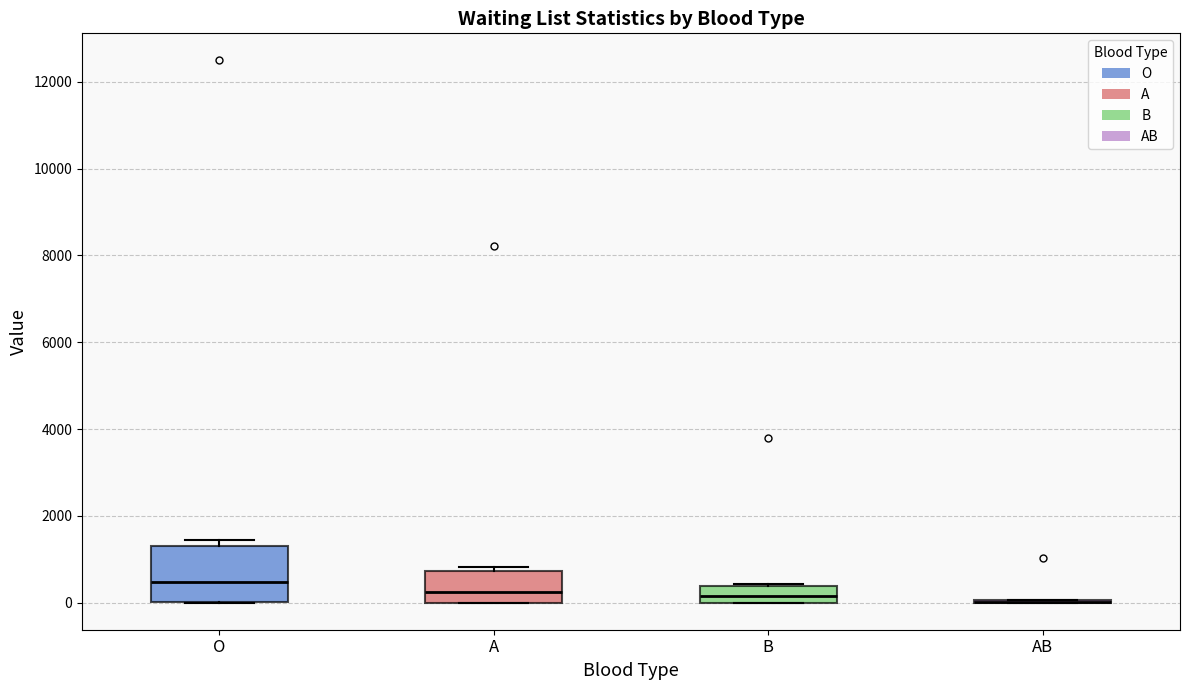

Comparing the boxes themselves (not the whiskers), which one is the tallest?

O